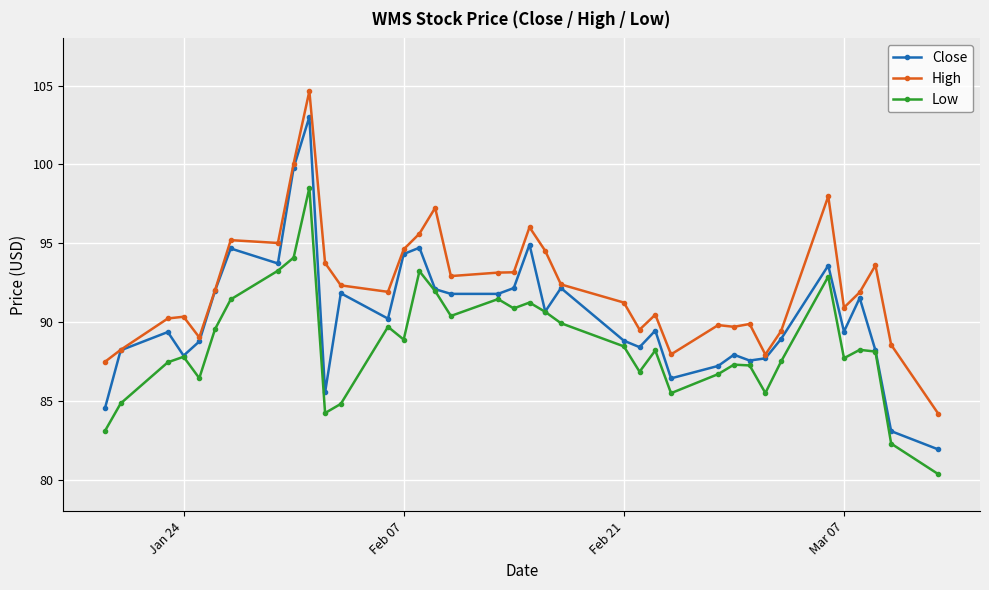

Count the number of categories in the chart.

37